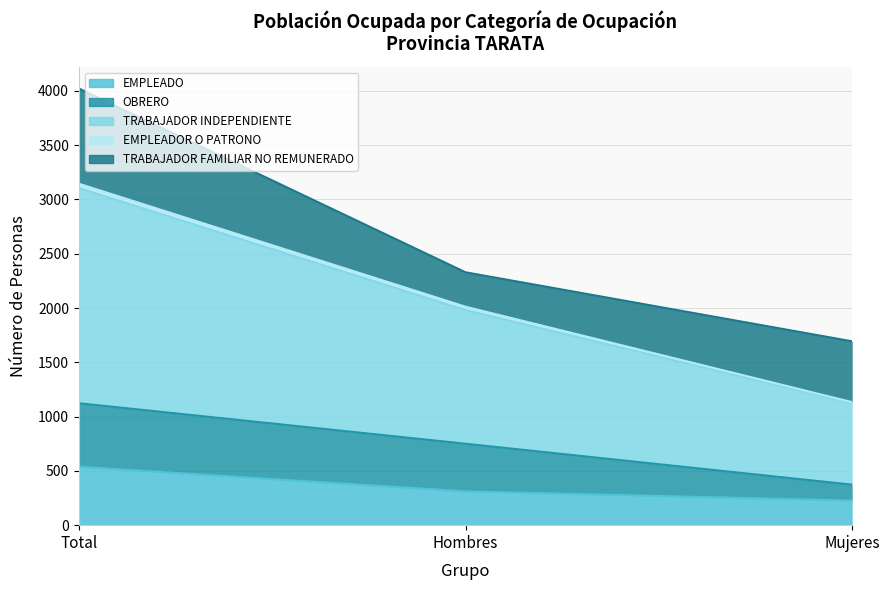

What is the highest value of the EMPLEADO series?

538